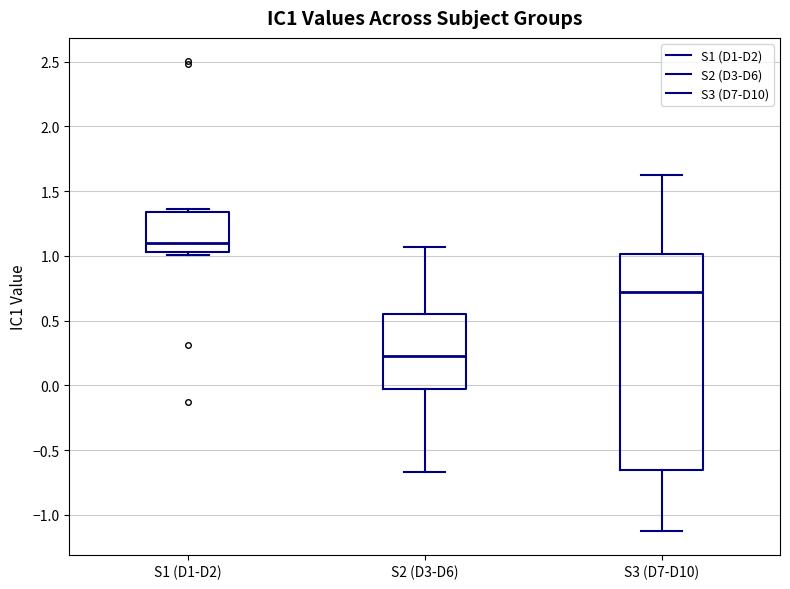

Which box has the highest median line?

S1 (D1-D2)